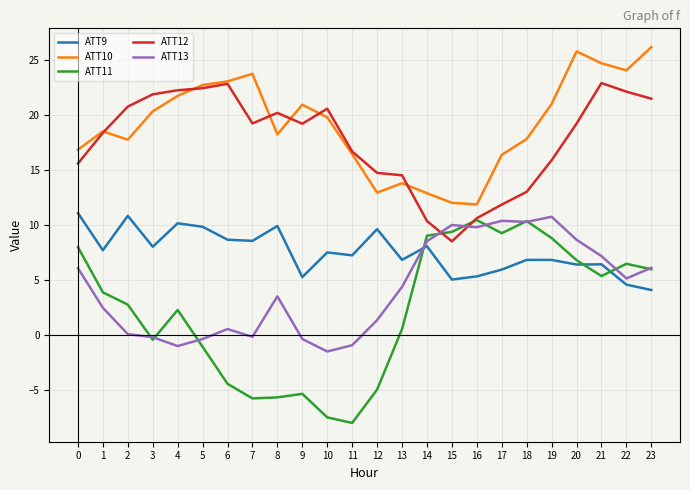

The ATT9 series shows 6.4 at 20. True or false?

True